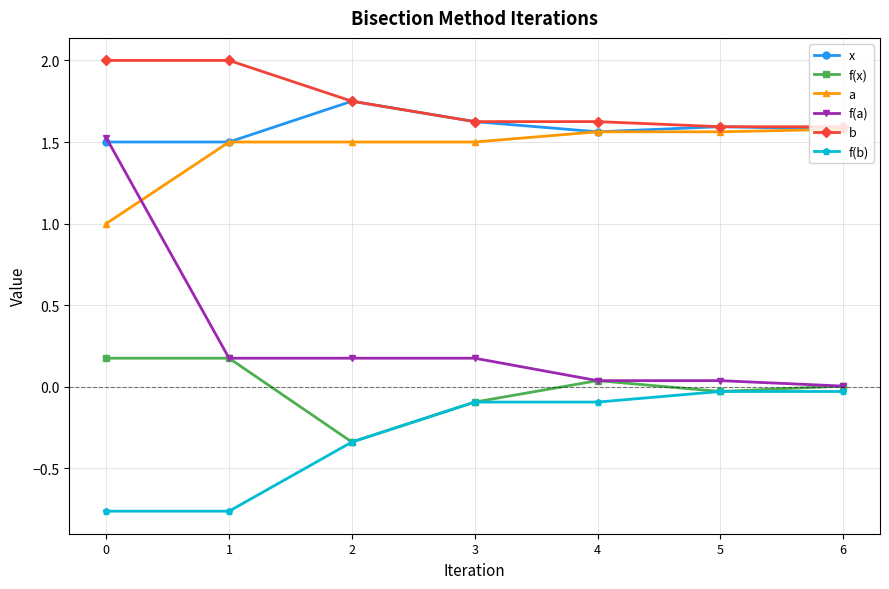

The value of a at 6 is 1.0. True or false?

False